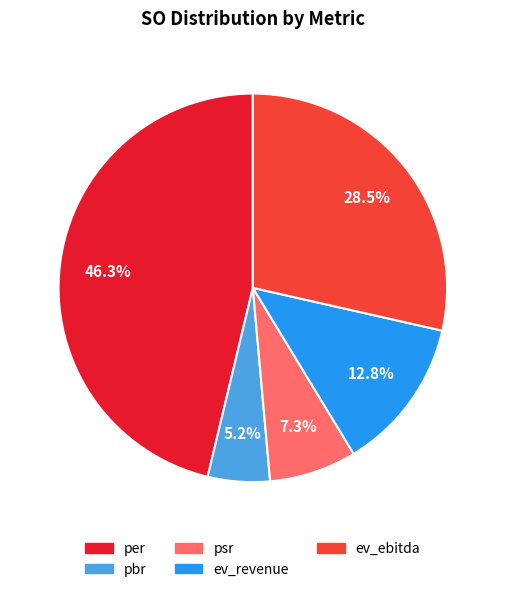

Is there a majority slice in this chart?

No